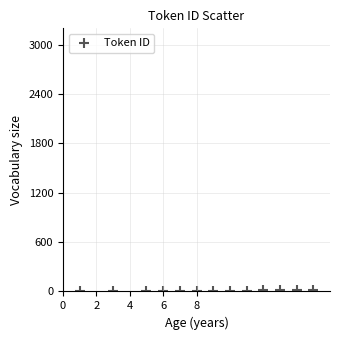

What is the range of Y values (max minus min)?

14